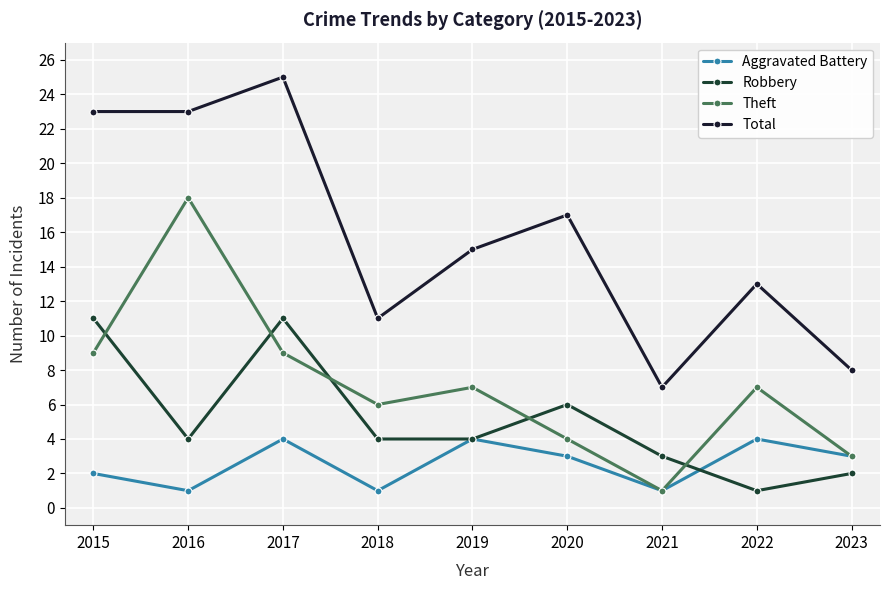

List the series in order of their overall mean, highest first.

Total, Theft, Robbery, Aggravated Battery